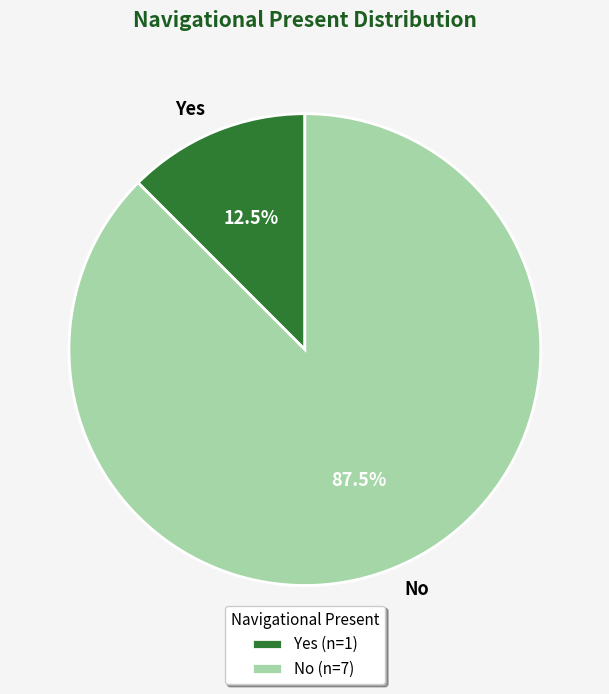

Is No the majority of the pie?

Yes